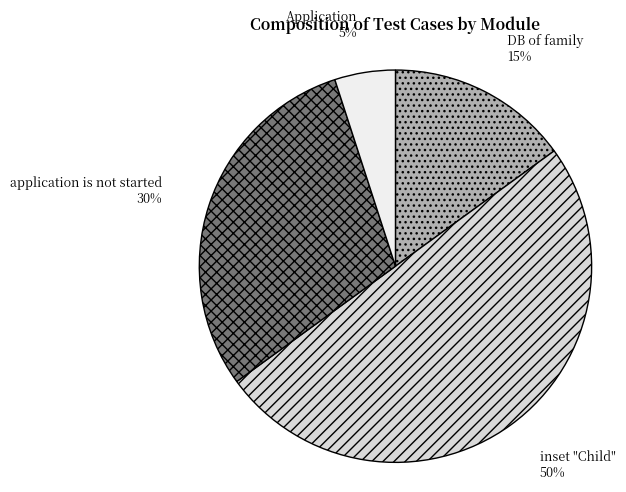

Which has a higher value, DB of family or application is not started?

application is not started